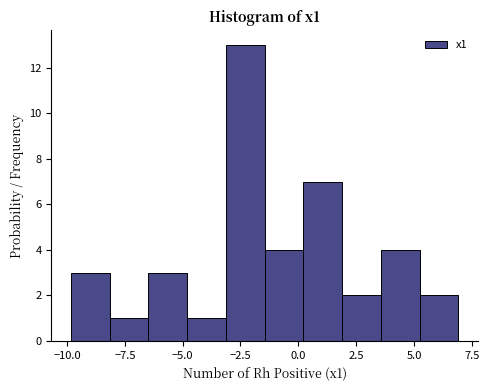

Around what value on the x-axis is the tallest bar? Give the approximate position of its centre, as read against the axis.

-2.5